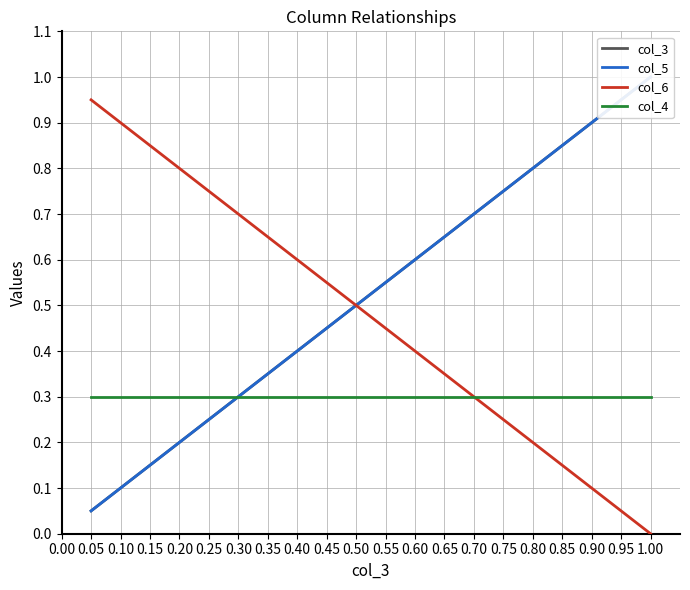

How many categories are shown in the chart?

20